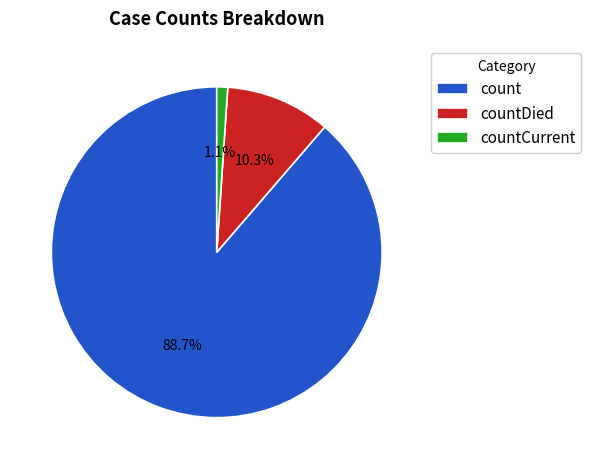

Does any single category account for the majority?

Yes